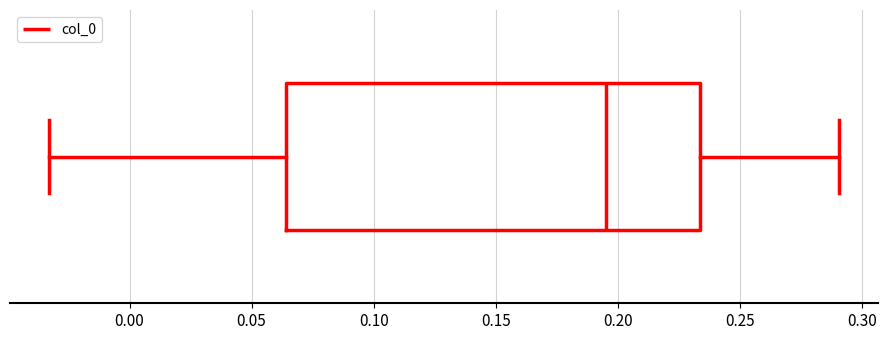

Read this box plot against the x-axis: the position of the median line, the range covered by the box, and the ends of both whiskers. The values are not printed on the chart, so give them approximately, as read against the axis.

median 0.195, box 0.065 to 0.235, whiskers -0.035 to 0.290